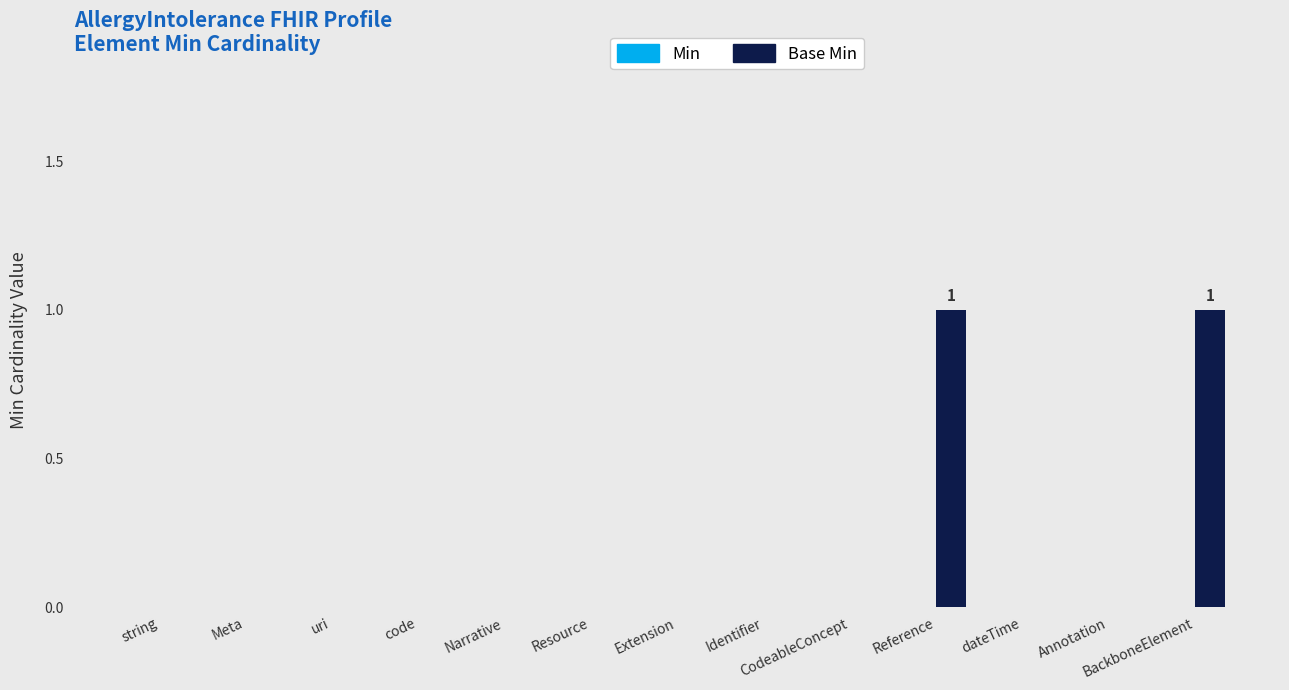

Is it true that the value at dateTime is 0?

True